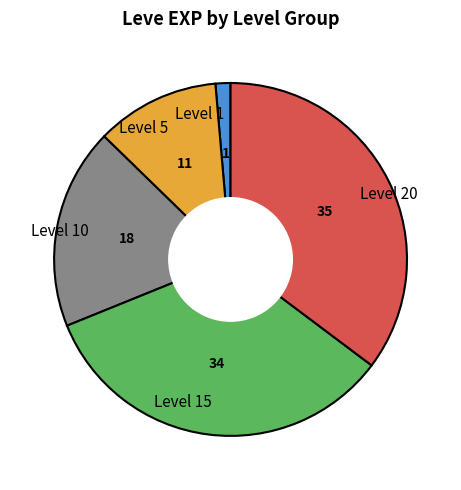

The Level 1 slice represents 1% of the pie. True or false?

True